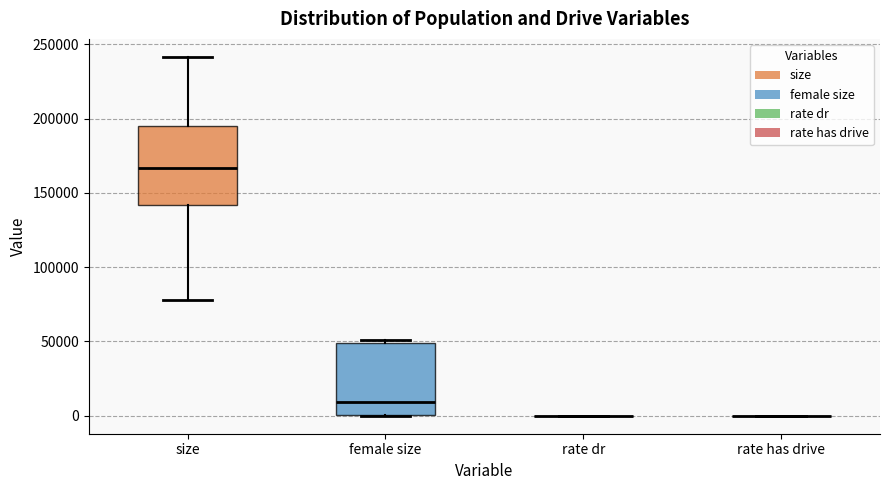

Reading left to right, read every box against the y-axis: the position of its median line, the range the box covers, and the ends of its whiskers. The values are not printed on the chart, so give them approximately, as read against the axis.

size: median 165000, box 140000 to 195000, whiskers 80000 to 240000
female size: median 10000, box 0 to 50000, whiskers 0 to 50000
rate dr: box collapsed to a line at 0, whiskers 0 to 0
rate has drive: box collapsed to a line at 0, whiskers 0 to 0